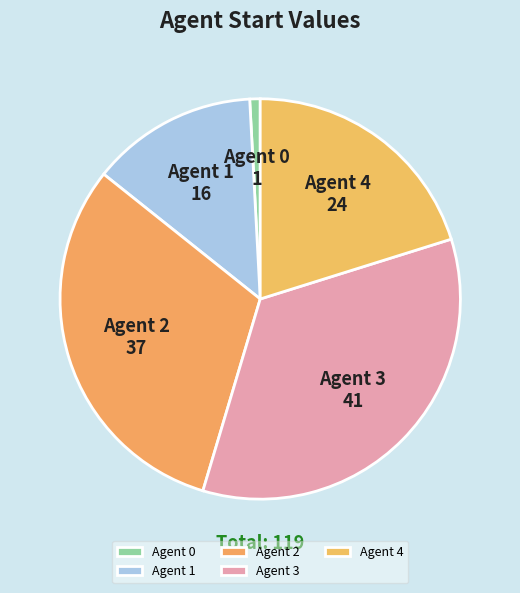

Rank the categories by value from highest to lowest.

Agent 3, Agent 2, Agent 4, Agent 1, Agent 0